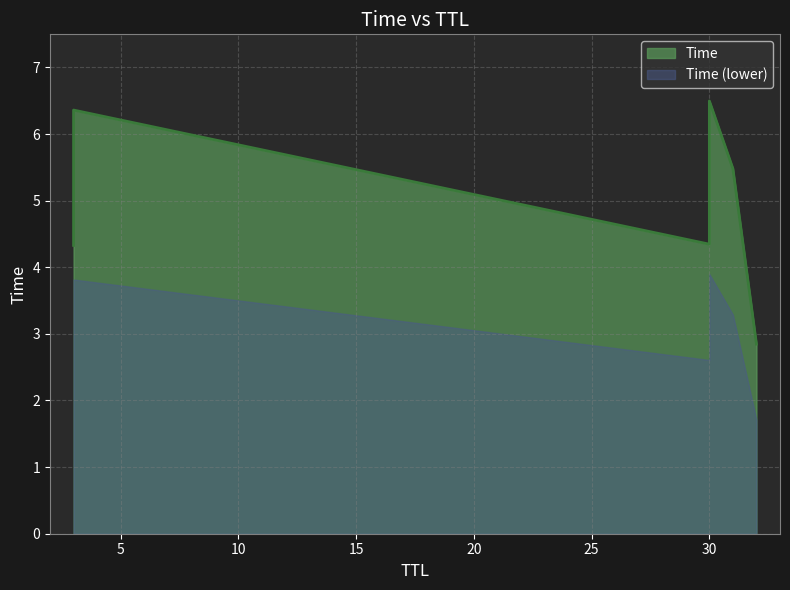

Rank the categories by value from highest to lowest.

30, 3, 31, 30, 3, 32